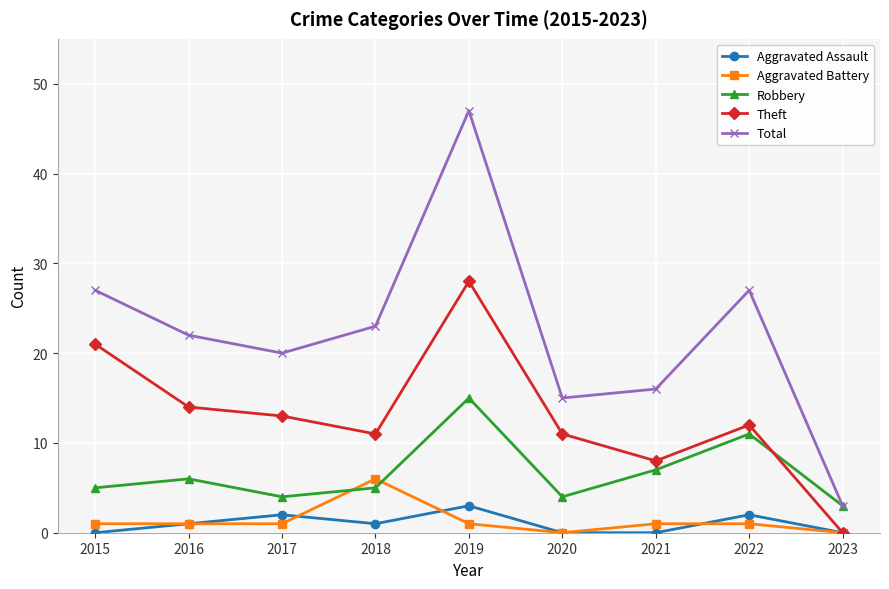

Count the number of categories in the chart.

9